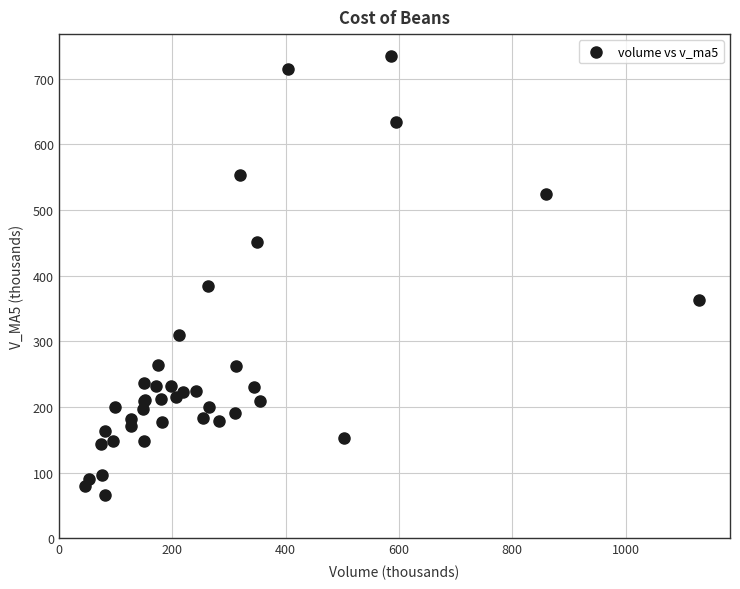

What Y value in the scatter plot is closest to 400?

384.4